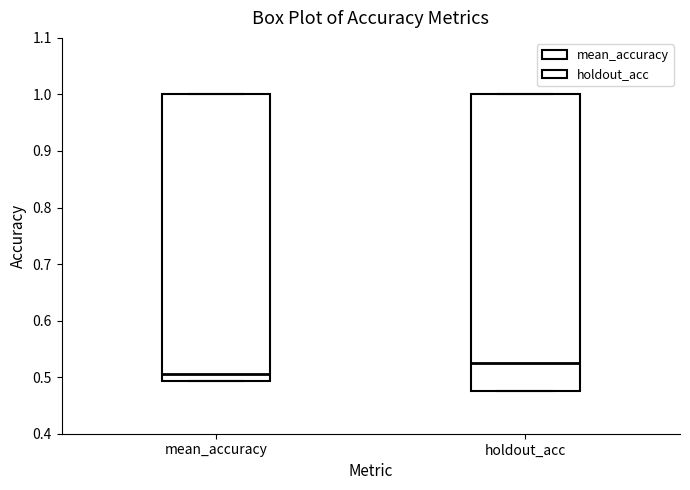

Reading left to right, read every box against the y-axis: the position of its median line, the range the box covers, and the ends of its whiskers. The values are not printed on the chart, so give them approximately, as read against the axis.

mean_accuracy: median 0.51, box 0.49 to 1.00, whiskers 0.49 to 1.00
holdout_acc: median 0.52, box 0.47 to 1.00, whiskers 0.47 to 1.00